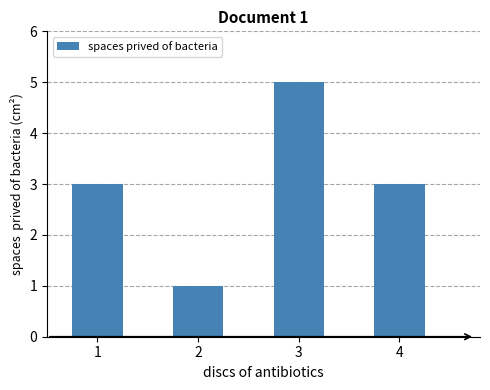

Reading right to left, what are all the values shown in this chart?

4=3	3=5	2=1	1=3